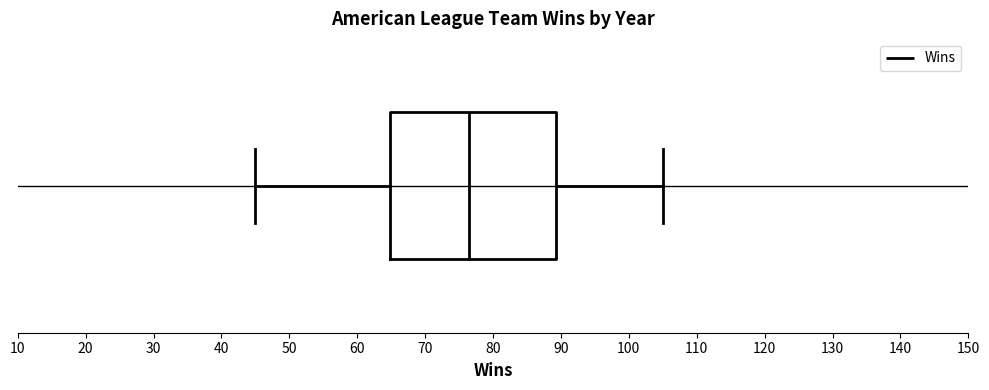

Where does the right whisker of the box end on the x-axis? The values are not printed on the chart, so give them approximately, as read against the axis.

105